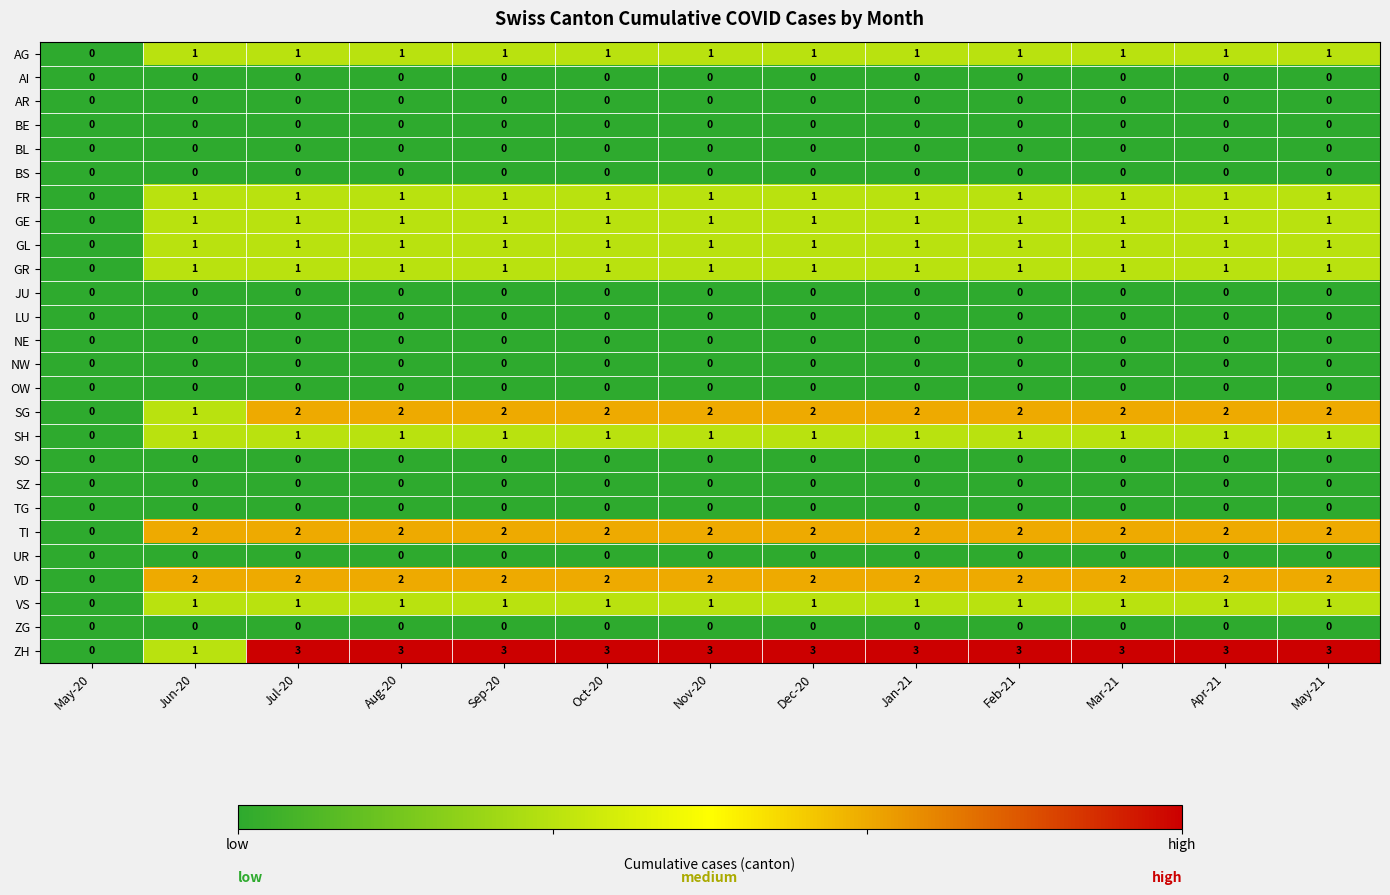

Which series has the largest range (max minus min)?

ZH